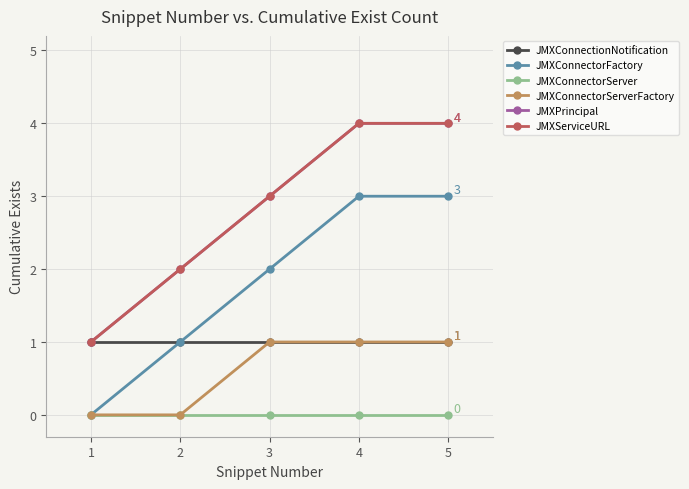

At which label does JMXConnectorFactory first exceed 2?

4